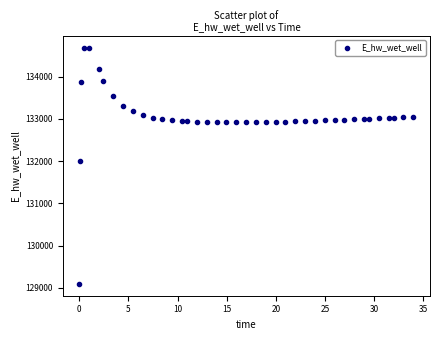

What is the range of Y values (max minus min)?

5591.5